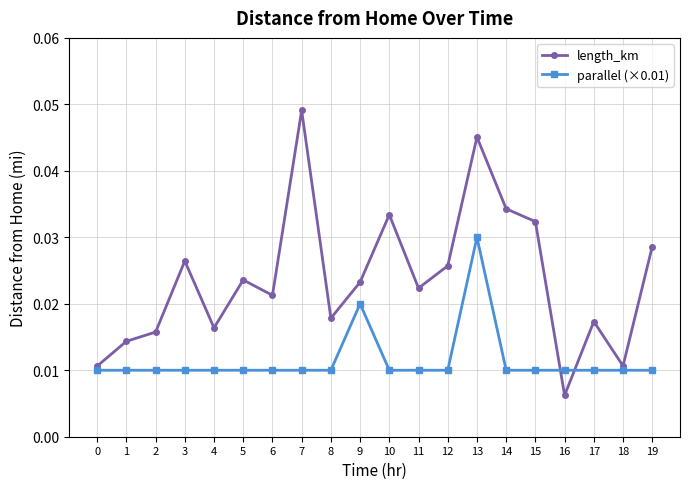

Between 2 and 19, which series saw the biggest shift?

length_km